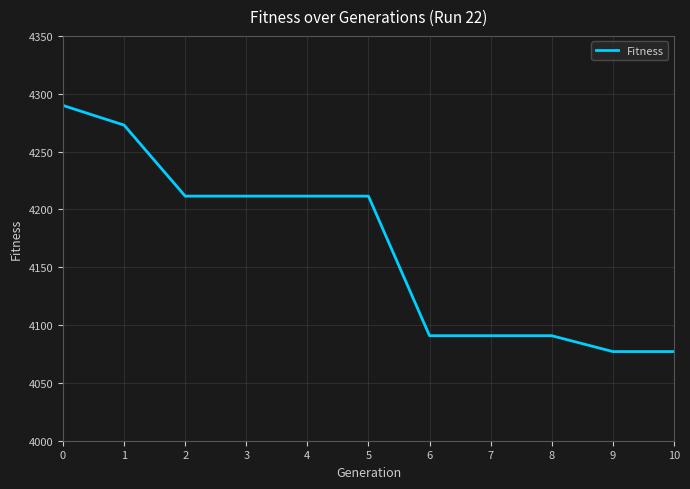

What is the difference between the maximum and minimum values?

212.8